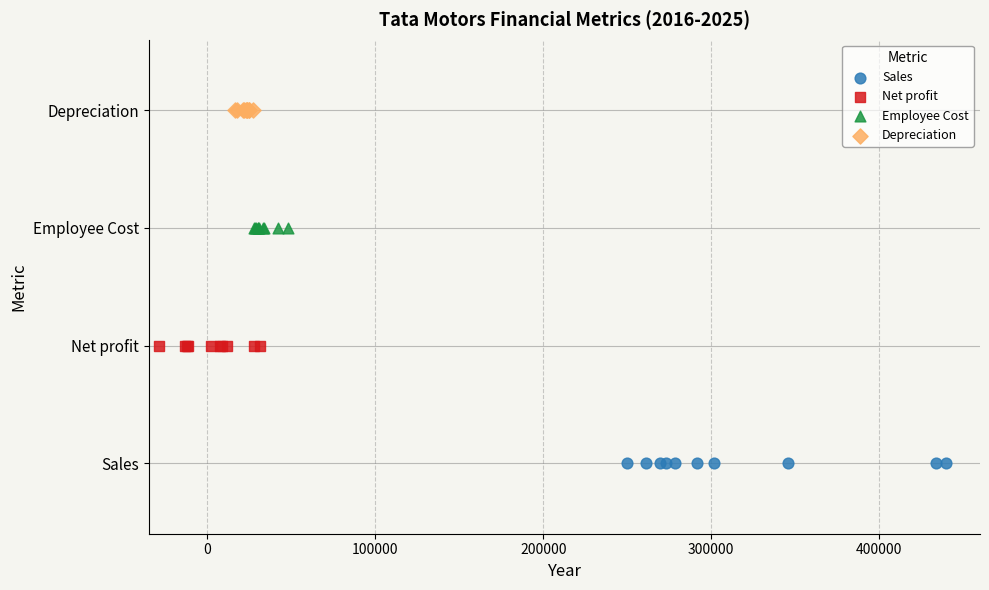

Which series contains the lowest Y value?

Sales